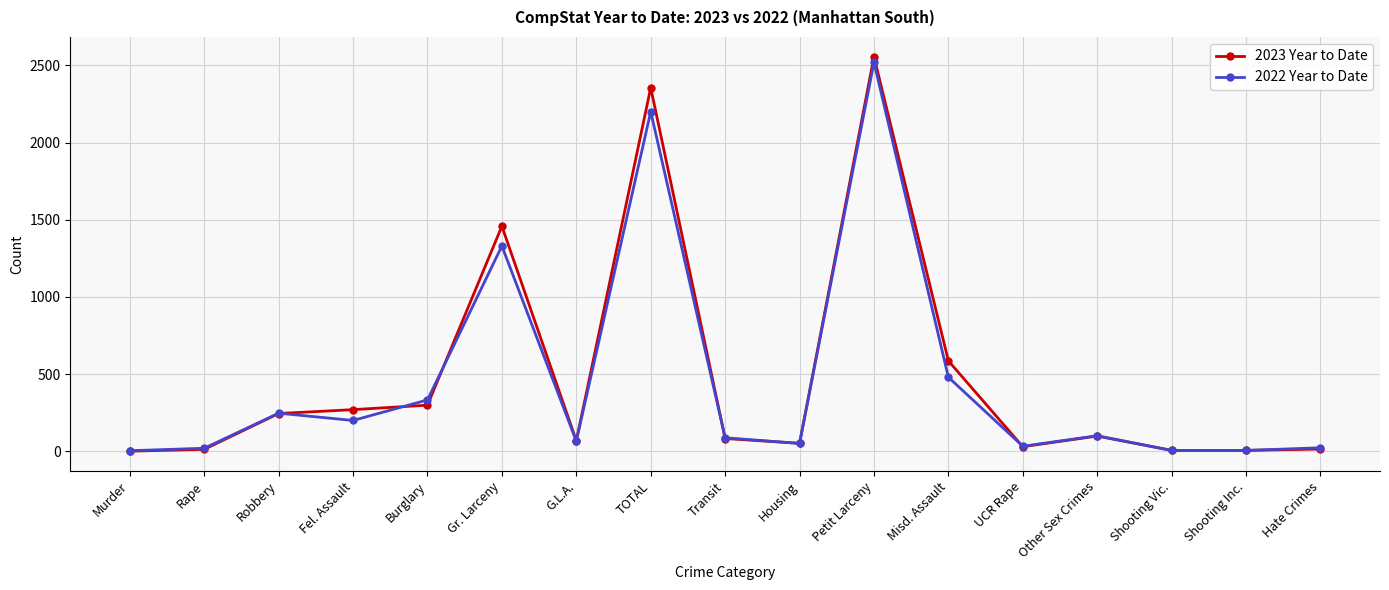

What is the value of the 2023 Year to Date point at the 9th from the left?

83